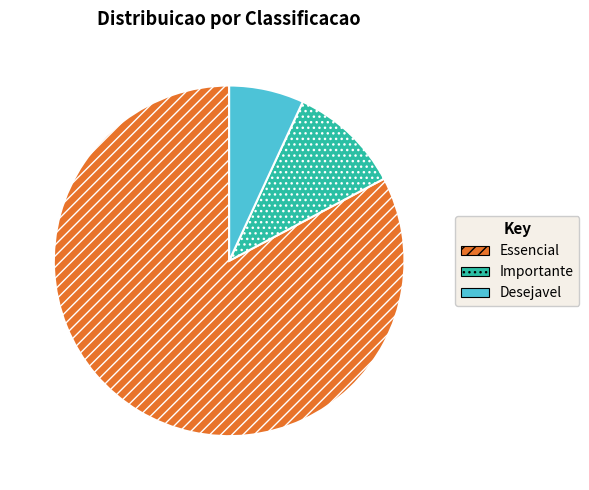

Which has a higher value, Desejavel or Importante?

Importante